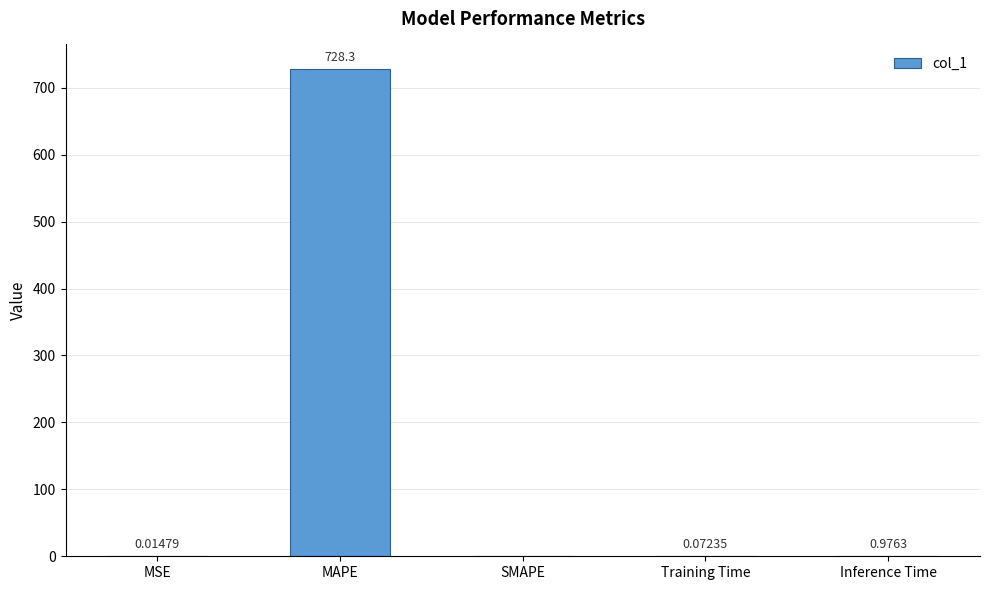

What is the sum of all values?

729.3